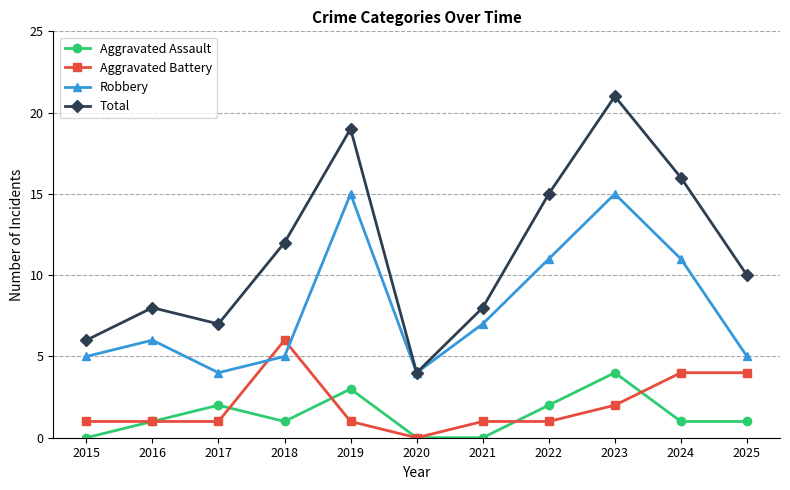

True or false: Total has a value of 15 at 2022.

True